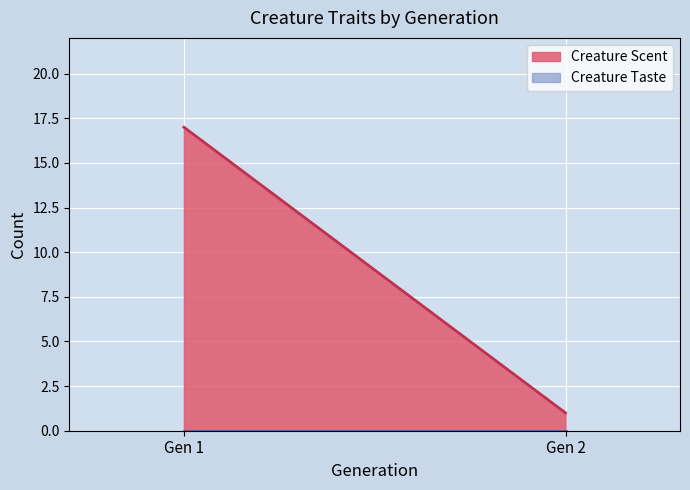

At which category is the sum across all series the highest?

Gen 1